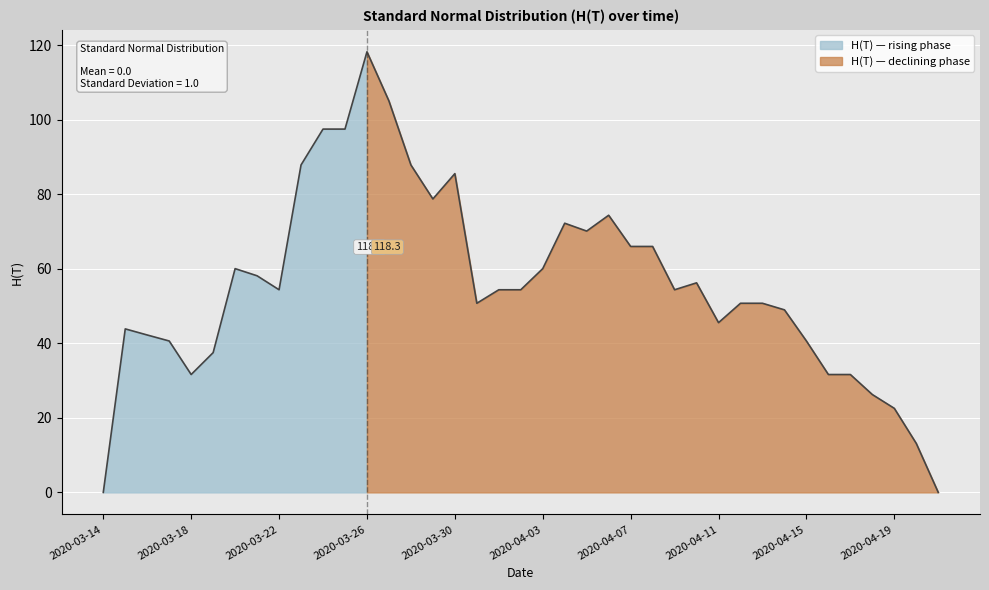

Rank the categories by value from highest to lowest.

2020-03-26, 2020-03-27, 2020-03-24, 2020-03-25, 2020-03-23, 2020-03-28, 2020-03-30, 2020-03-29, 2020-04-06, 2020-04-04, 2020-04-05, 2020-04-07, 2020-04-08, 2020-03-20, 2020-04-03, 2020-03-21, 2020-04-10, 2020-03-22, 2020-04-01, 2020-04-02, 2020-04-09, 2020-03-31, 2020-04-12, 2020-04-13, 2020-04-14, 2020-04-11, 2020-03-15, 2020-03-16, 2020-03-17, 2020-04-15, 2020-03-19, 2020-03-18, 2020-04-16, 2020-04-17, 2020-04-18, 2020-04-19, 2020-04-20, 2020-03-14, 2020-04-21